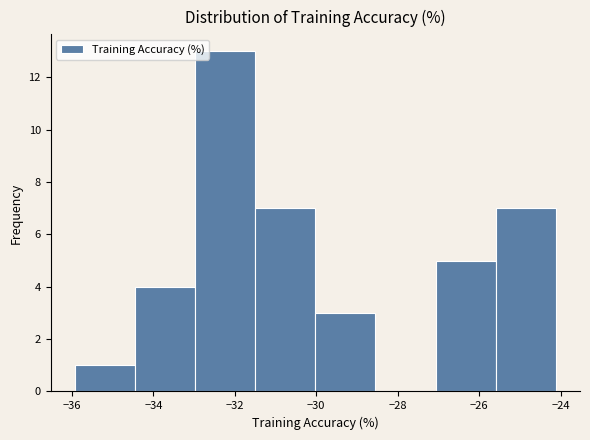

Reading left to right, list every bar in this chart as the range it spans on the x-axis followed by its height. Neither the bar edges nor the heights are printed on the chart, so give them approximately, as read against the axes.

-36.0 to -34.4: 1
-34.4 to -33.0: 4
-33.0 to -31.4: 13
-31.4 to -30.0: 7
-30.0 to -28.6: 3
-28.6 to -27.0: 0
-27.0 to -25.6: 5
-25.6 to -24.2: 7